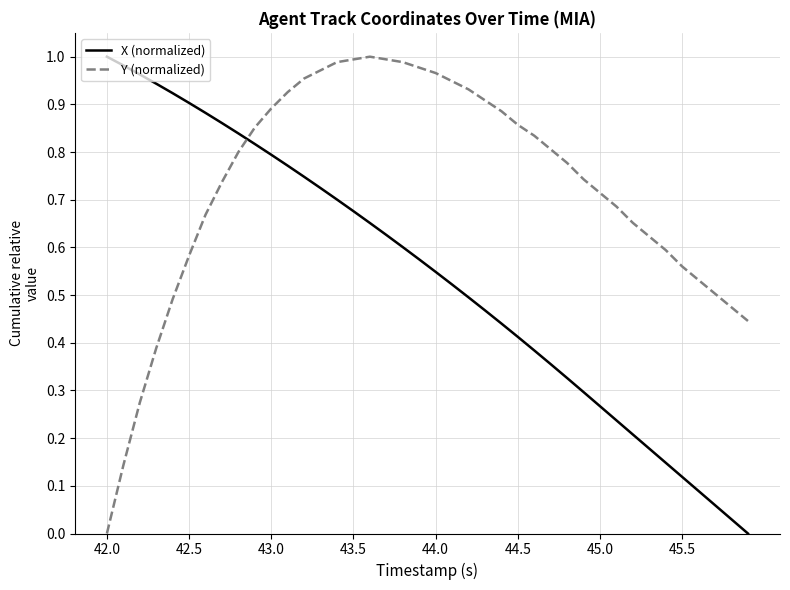

True or false: X (normalized) and Y (normalized) intersect in this chart.

True